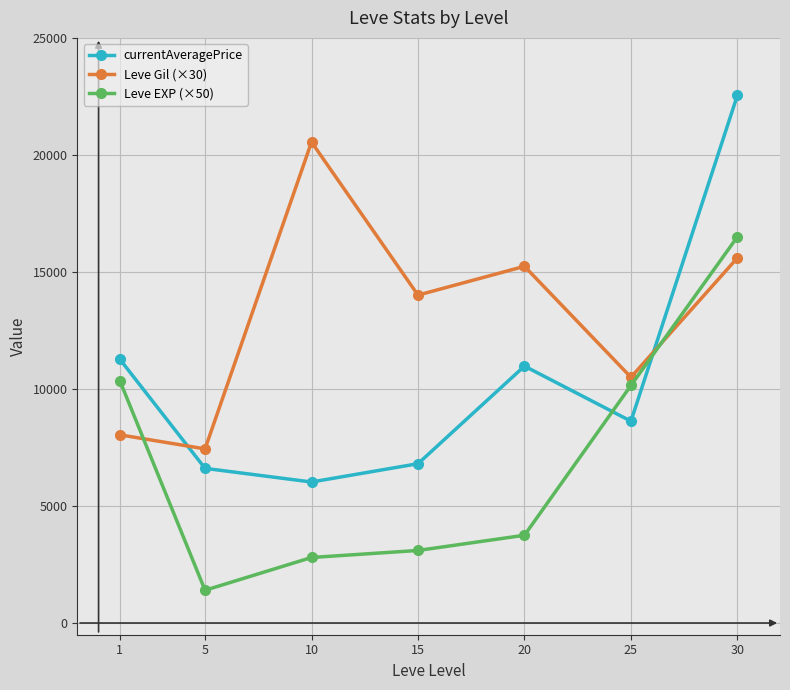

What is the difference between the maximum and second lowest values in the currentAveragePrice series?

15942